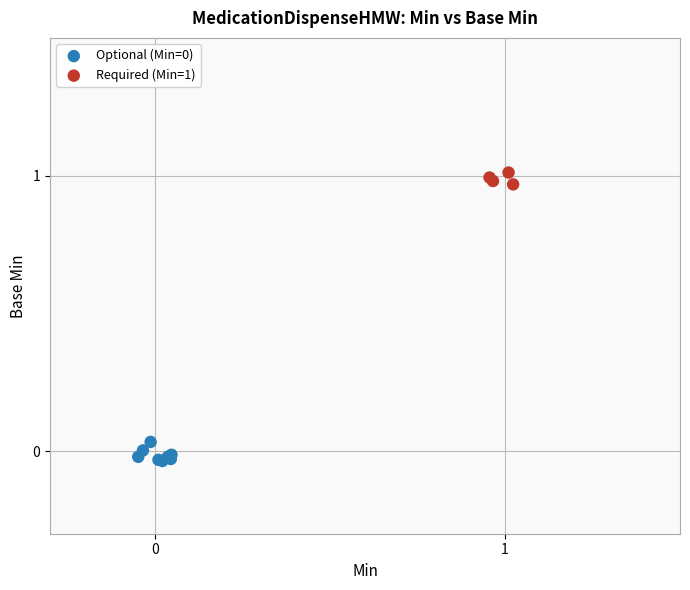

Which series reaches the maximum Y coordinate?

Required (Min=1)